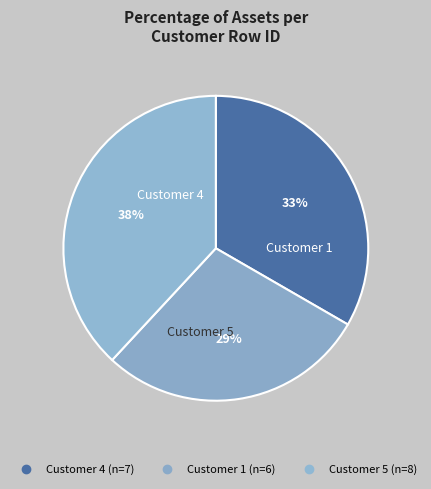

How many slices are in this pie chart?

3